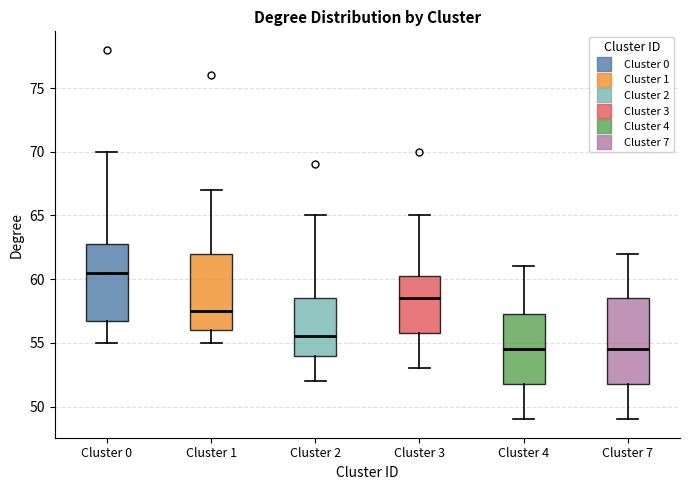

Reading left to right, transcribe this box plot: for each box, give where its median line is, the range the box spans, and where its two whiskers end, as read against the y-axis. The values are not printed on the chart, so give them approximately, as read against the axis.

Cluster 0: median 60.5, box 57.0 to 63.0, whiskers 55.0 to 70.0
Cluster 1: median 57.5, box 56.0 to 62.0, whiskers 55.0 to 67.0
Cluster 2: median 55.5, box 54.0 to 58.5, whiskers 52.0 to 65.0
Cluster 3: median 58.5, box 56.0 to 60.5, whiskers 53.0 to 65.0
Cluster 4: median 54.5, box 52.0 to 57.5, whiskers 49.0 to 61.0
Cluster 7: median 54.5, box 52.0 to 58.5, whiskers 49.0 to 62.0